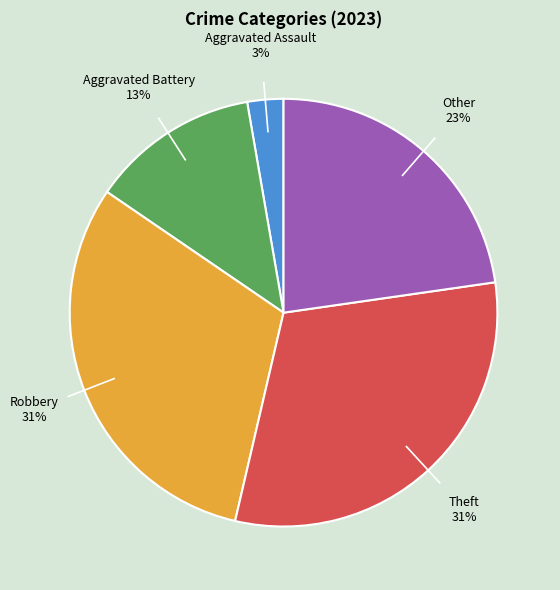

What is the ratio of the value at Aggravated Battery to the value at Theft?

0.4